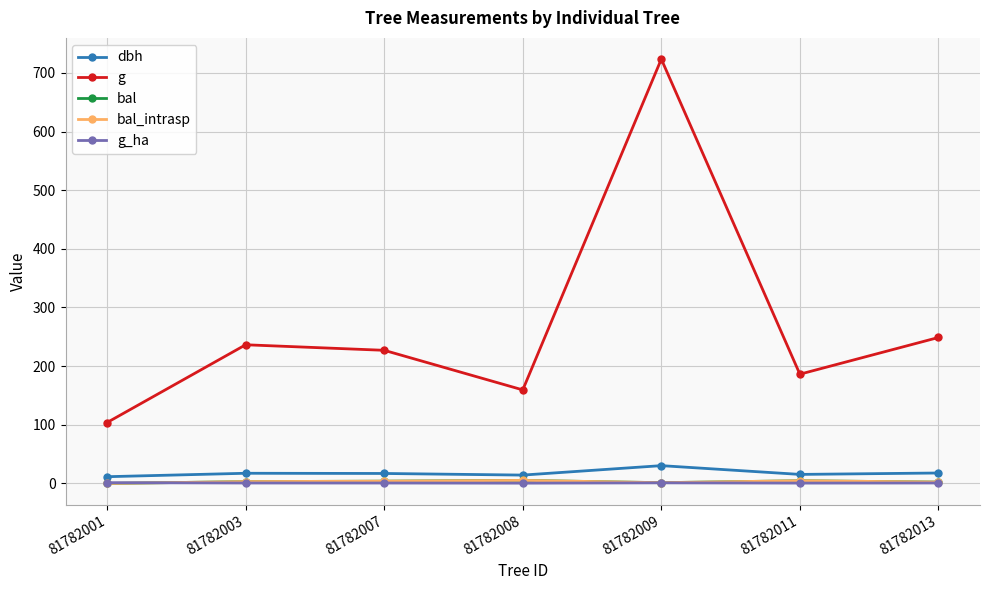

Is the value of bal_intrasp at 81782009 greater than the value of bal at 81782013?

No